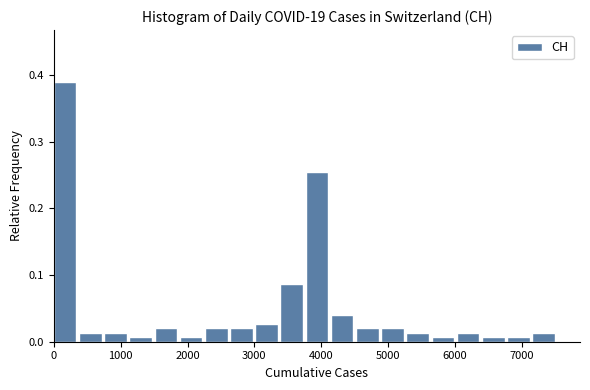

Around what value on the x-axis is the tallest bar? Give the approximate position of its centre, as read against the axis.

200